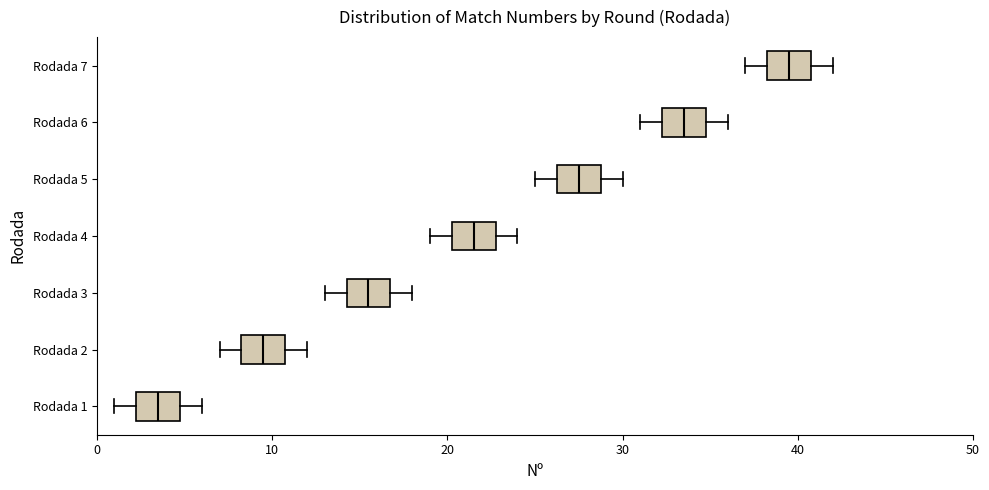

Which box's median line is the furthest to the left?

Rodada 1